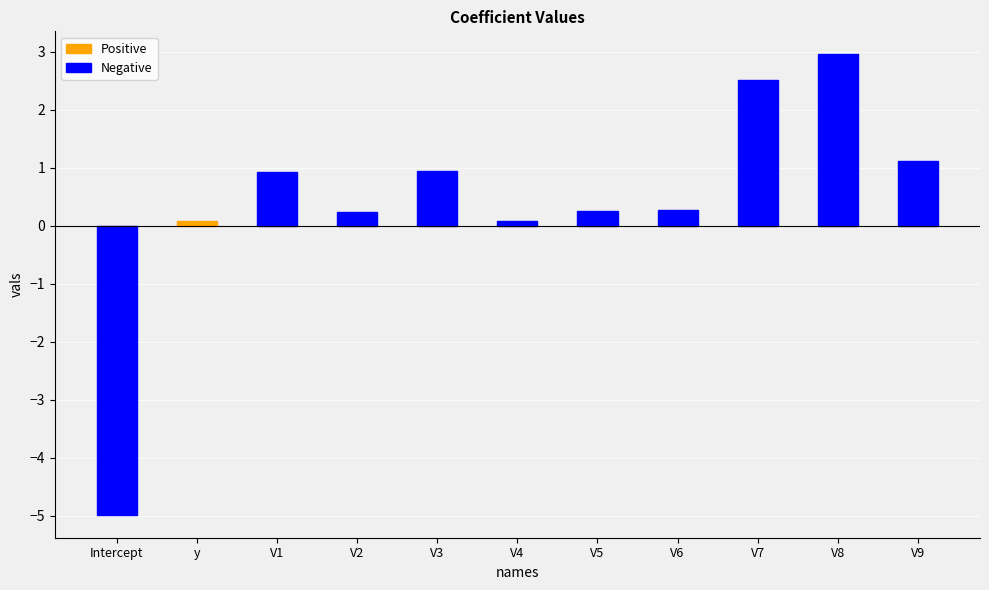

What is the greatest value displayed?

3.0